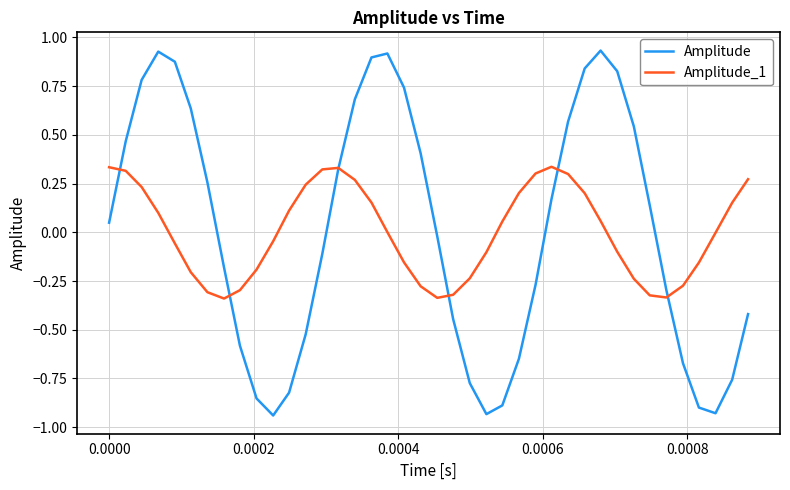

How many interior local valleys does the Amplitude series have?

3